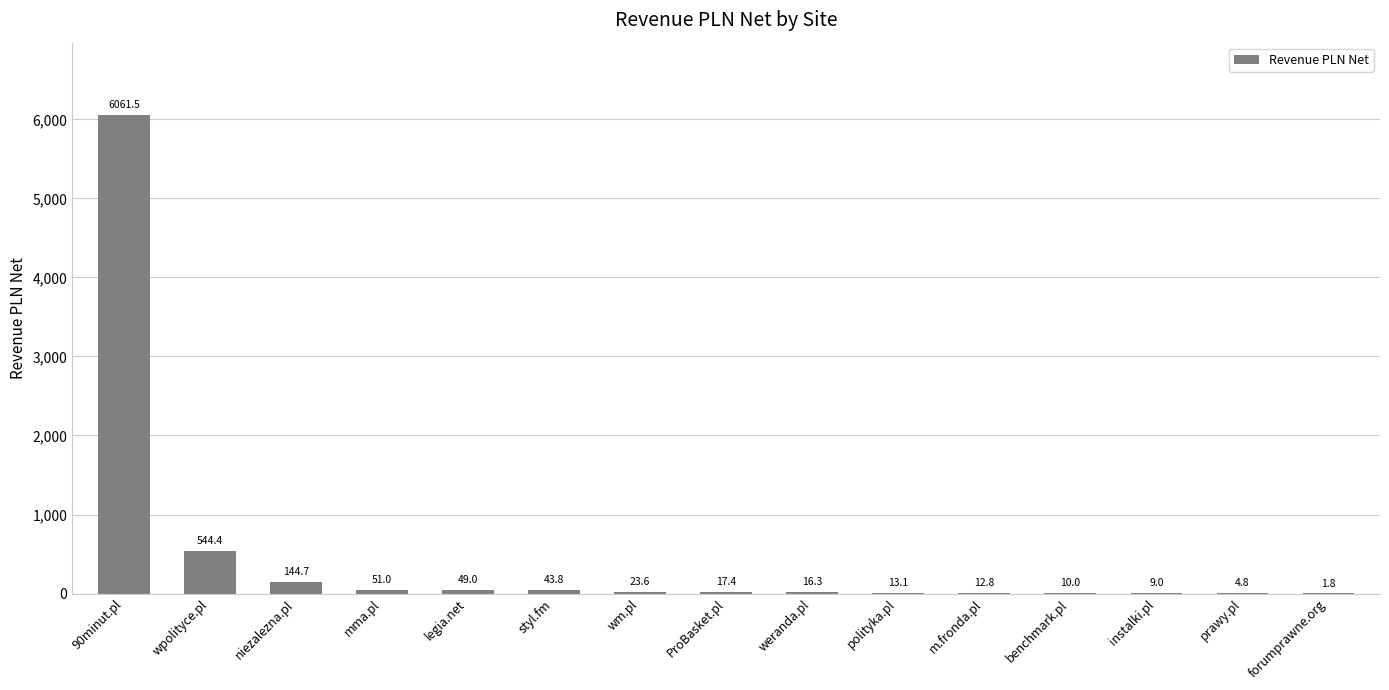

What is the maximum value shown in the chart?

6061.5